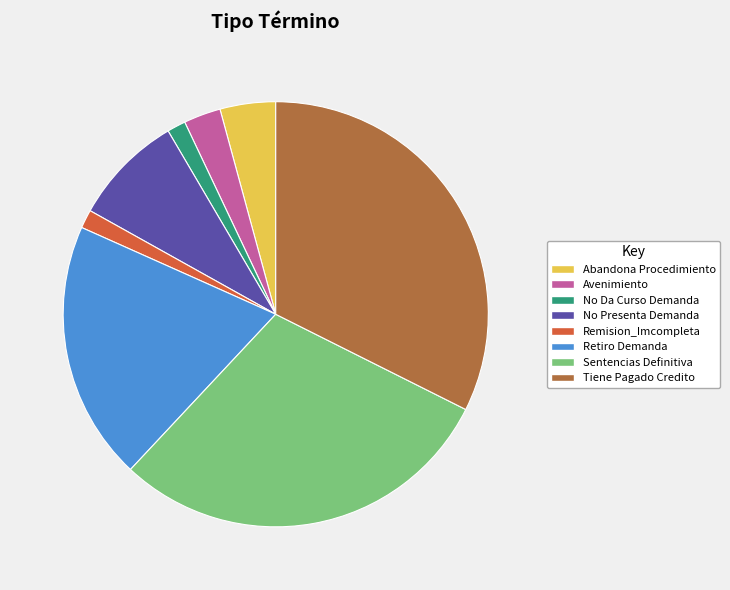

Do Sentencias Definitiva and Abandona Procedimiento together represent more than half of the pie?

No